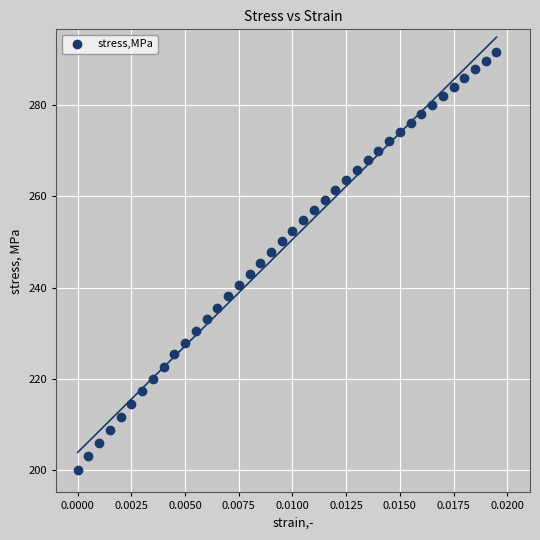

What is the range of Y values (max minus min)?

91.3